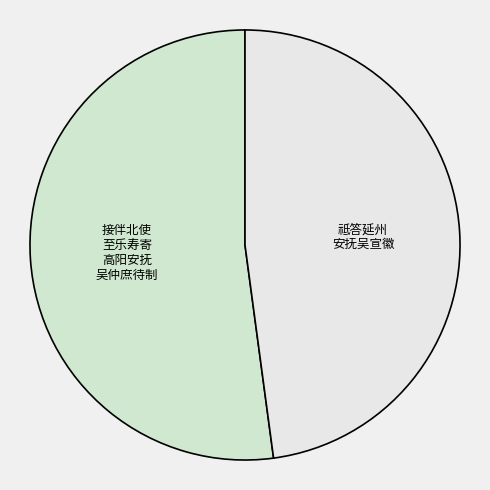

Count the number of slices in the pie.

2